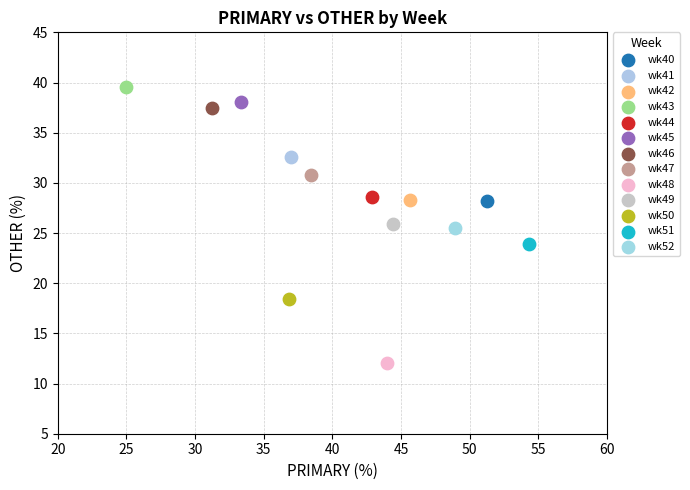

What are all the series names shown in the legend?

wk40, wk41, wk42, wk43, wk44, wk45, wk46, wk47, wk48, wk49, wk50, wk51, wk52